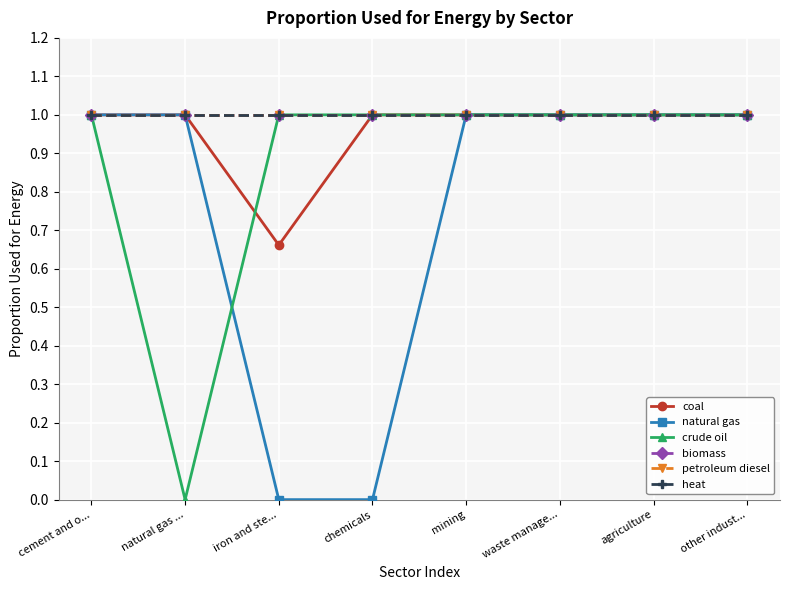

Is the value of heat at chemicals greater than the value of natural gas at waste manage...?

No